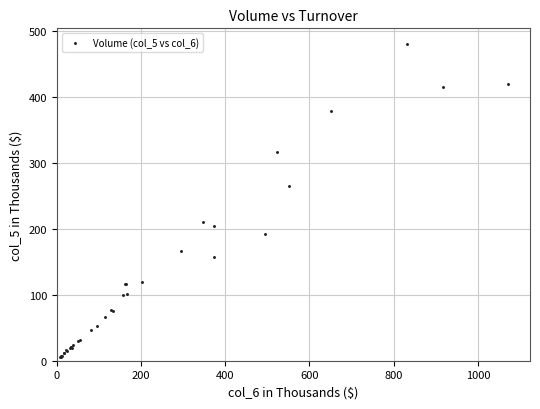

What Y value in the scatter plot is closest to 243?

265